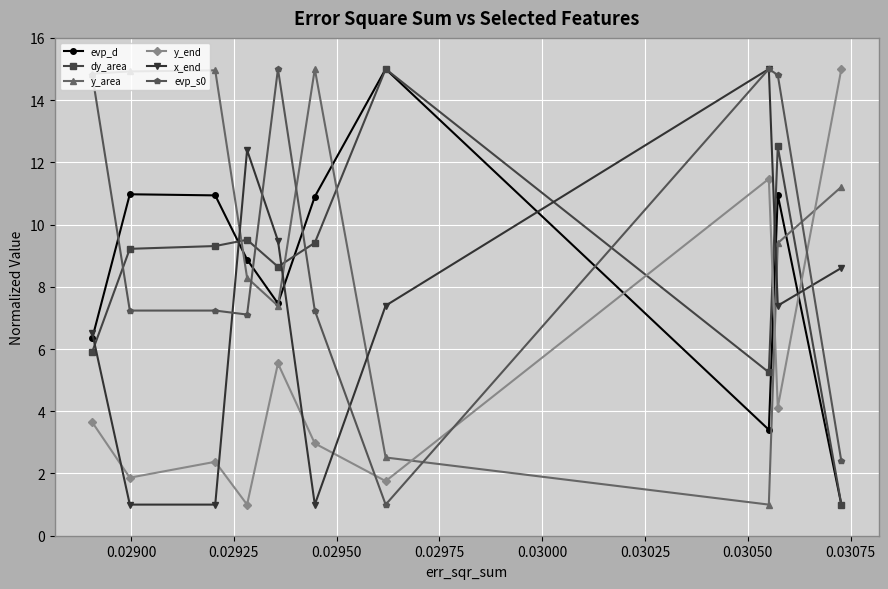

What is the difference between the second highest and second lowest values in the evp_s0 series?

12.6